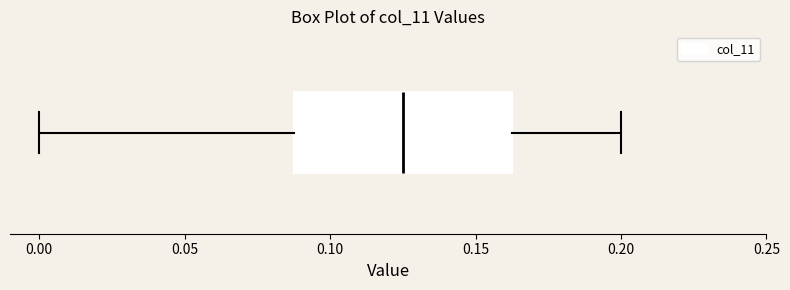

Where is the right edge of the box on the x-axis? The values are not printed on the chart, so give them approximately, as read against the axis.

0.165